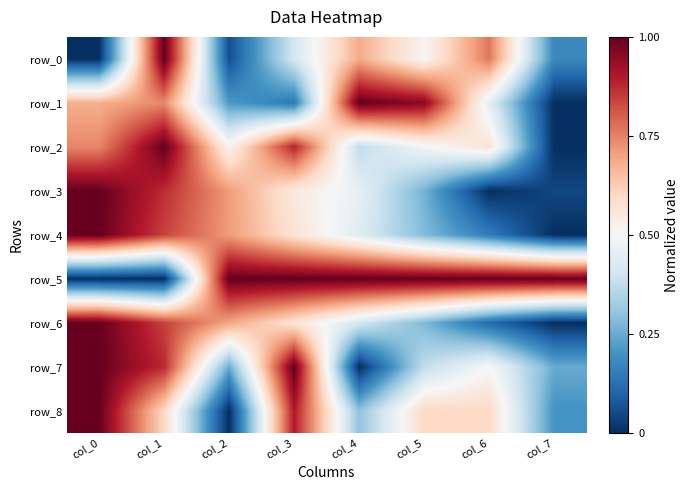

Is it true that row_5 equals 0.5 at col_6?

False